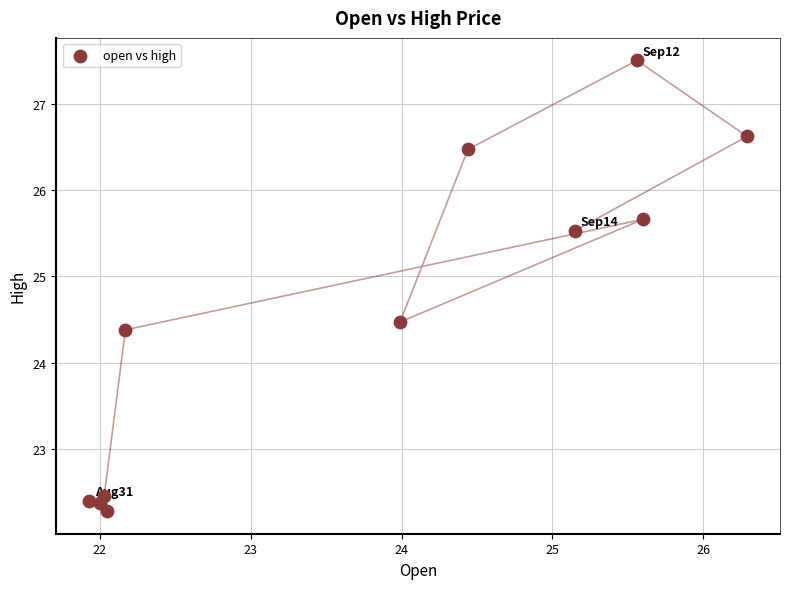

What Y value in the scatter plot is closest to 24?

24.4